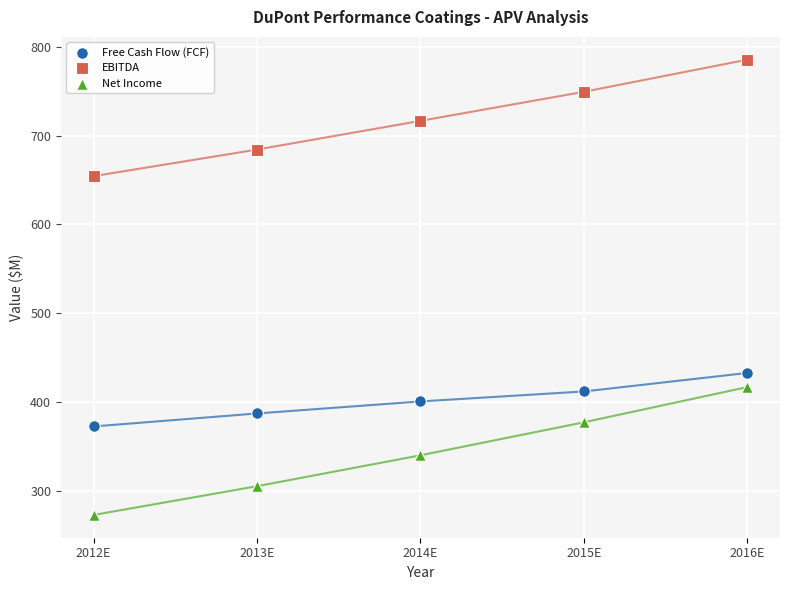

Which series contains the lowest Y value?

Net Income